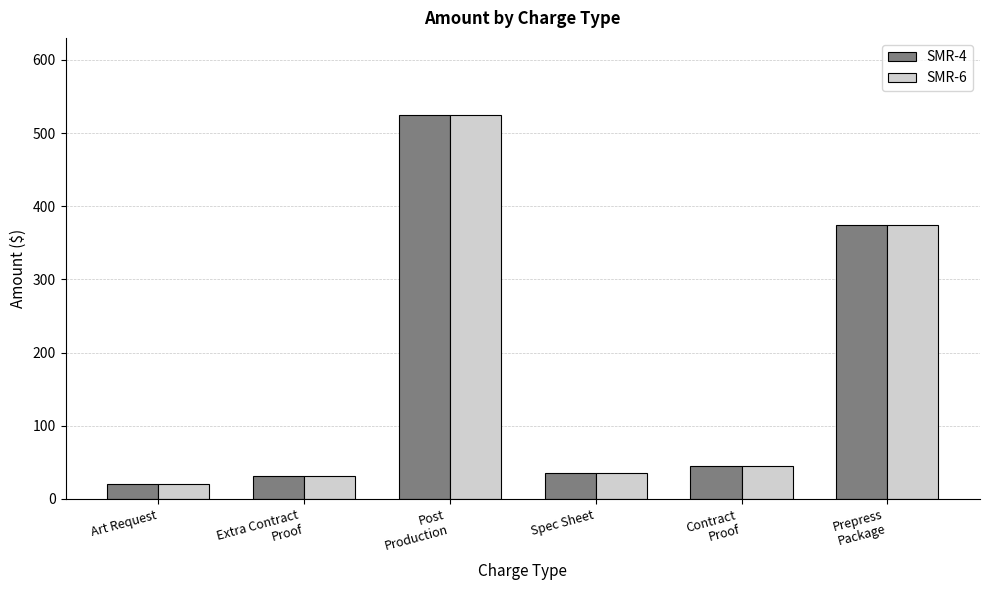

What is the maximum value for SMR-6?

525